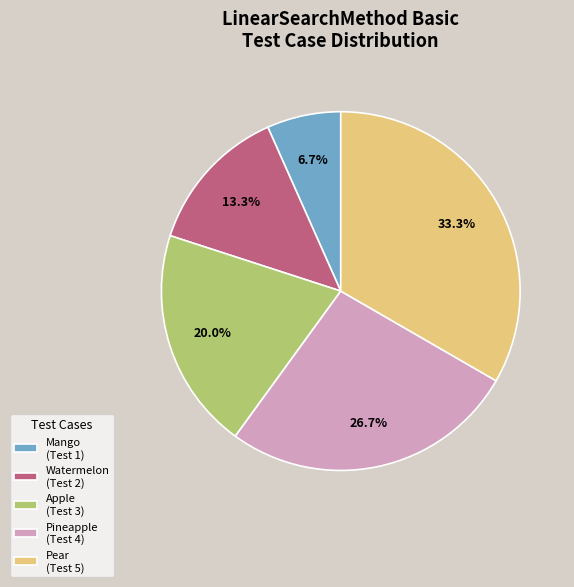

What percentage is NOT represented by Pineapple (Test 4)?

73.3%